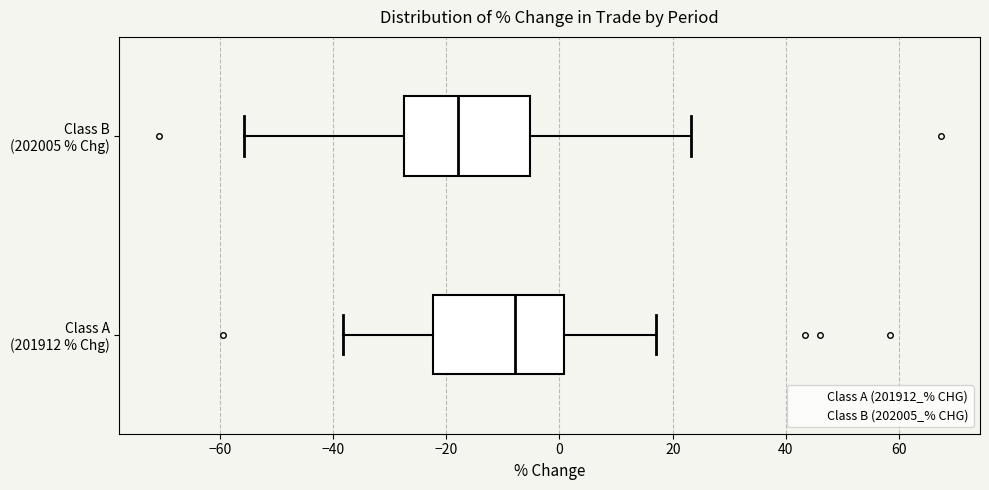

Where is the left edge of the box for Class A (201912 % Chg) on the x-axis? The values are not printed on the chart, so give them approximately, as read against the axis.

-22